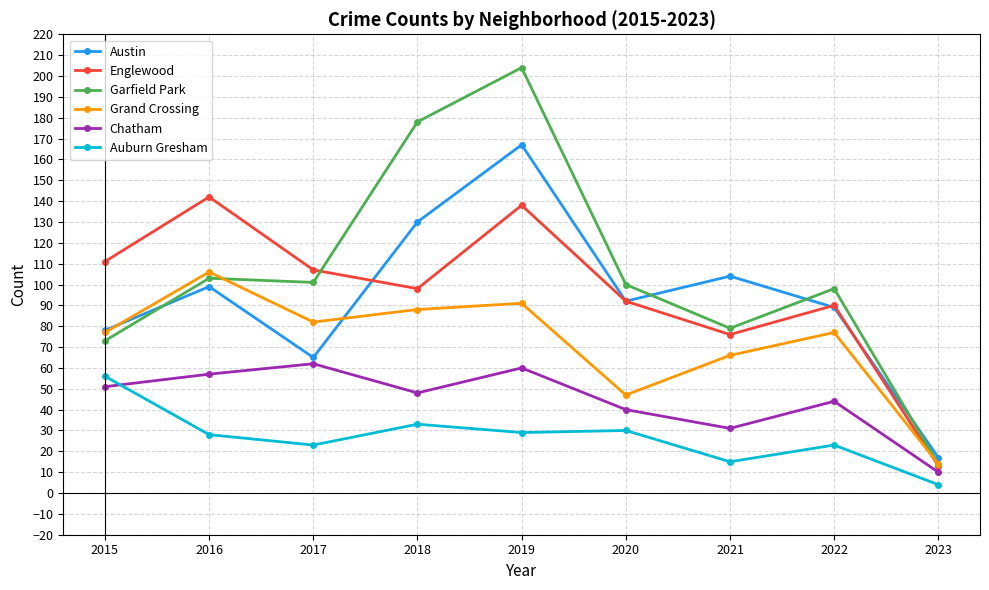

Is the value of Englewood at 2020 greater than the value of Garfield Park at 2019?

No